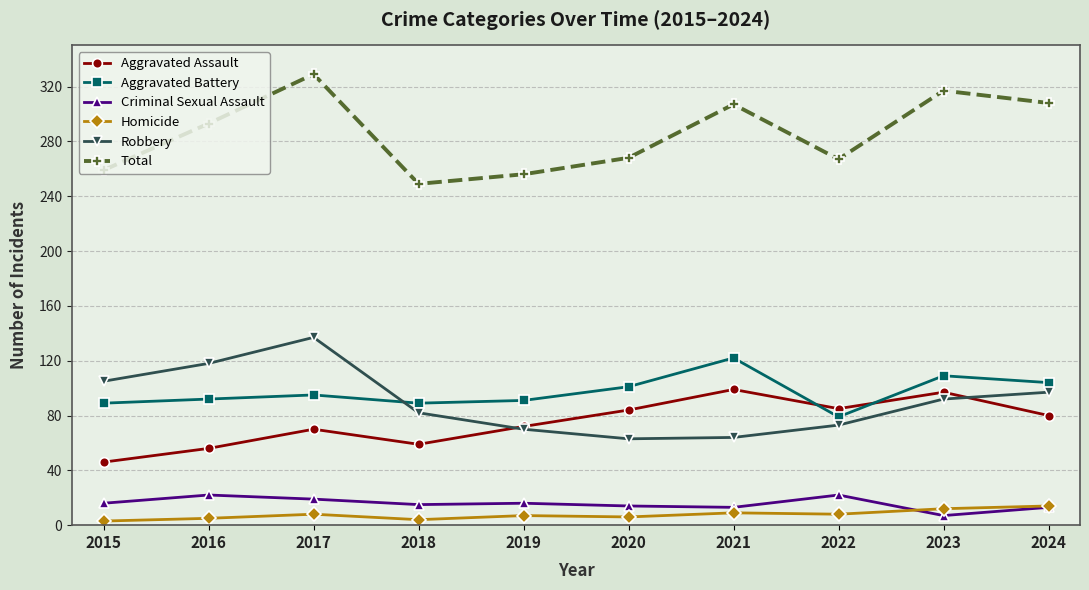

What is the value of the Homicide point at the 2nd from the left?

5